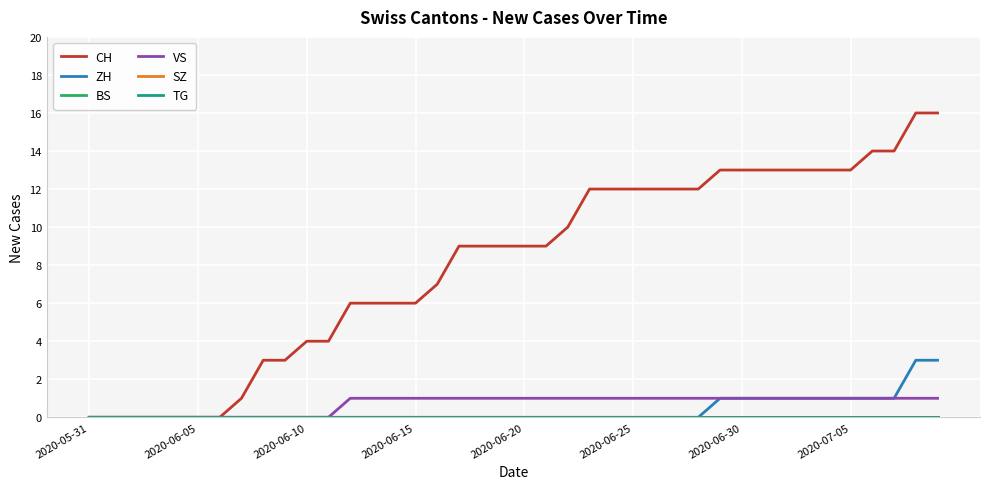

How many lines are shown in the chart?

6